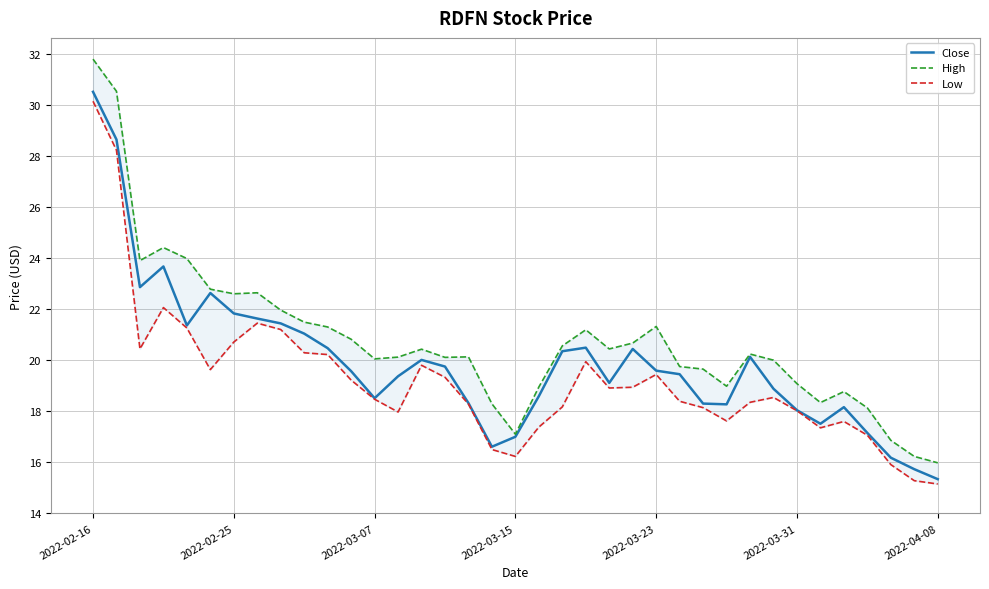

What is the average value of the Low series?

19.2